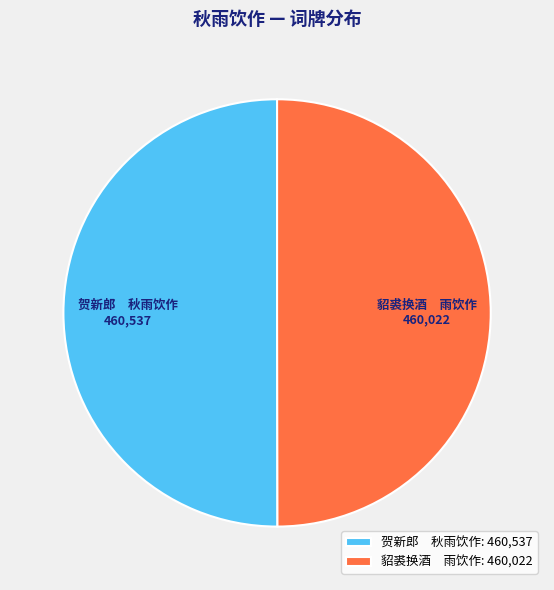

What is the ratio of the value at 貂裘换酒 雨饮作 to the value at 贺新郎 秋雨饮作?

1.0